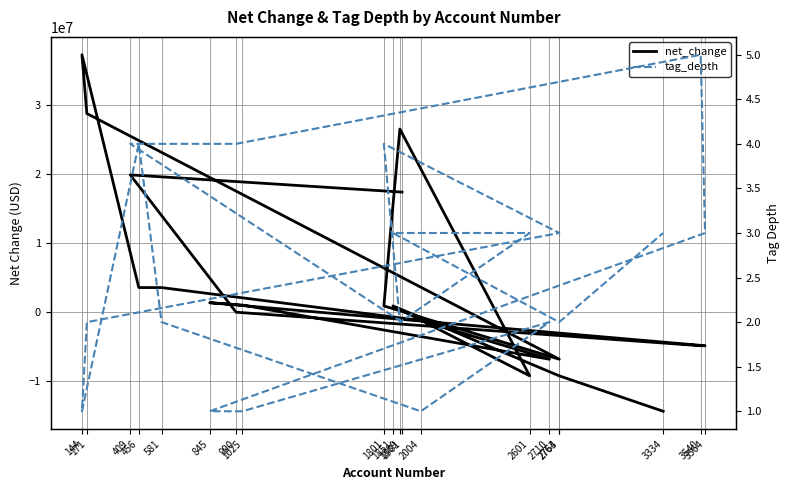

What is the average value of the tag_depth series?

3